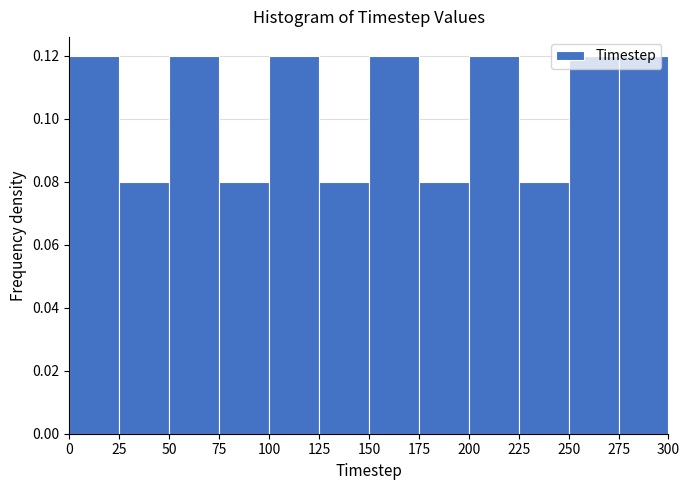

Reading left to right, transcribe this chart: for each bar, give the range it covers on the x-axis and its height. The values are not printed on the chart, so give them approximately, as read against the axis.

0 to 25: 0.12
25 to 50: 0.08
50 to 75: 0.12
75 to 100: 0.08
100 to 125: 0.12
125 to 150: 0.08
150 to 175: 0.12
175 to 200: 0.08
200 to 225: 0.12
225 to 250: 0.08
250 to 275: 0.12
275 to 300: 0.12